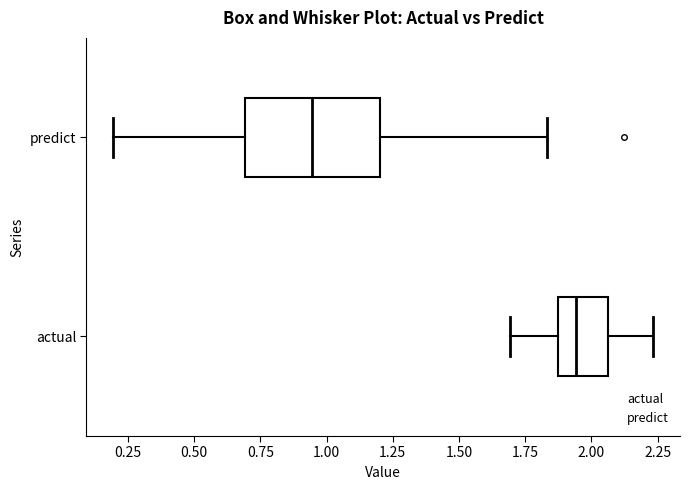

Where does the right whisker of the box for predict end on the x-axis? The values are not printed on the chart, so give them approximately, as read against the axis.

1.85